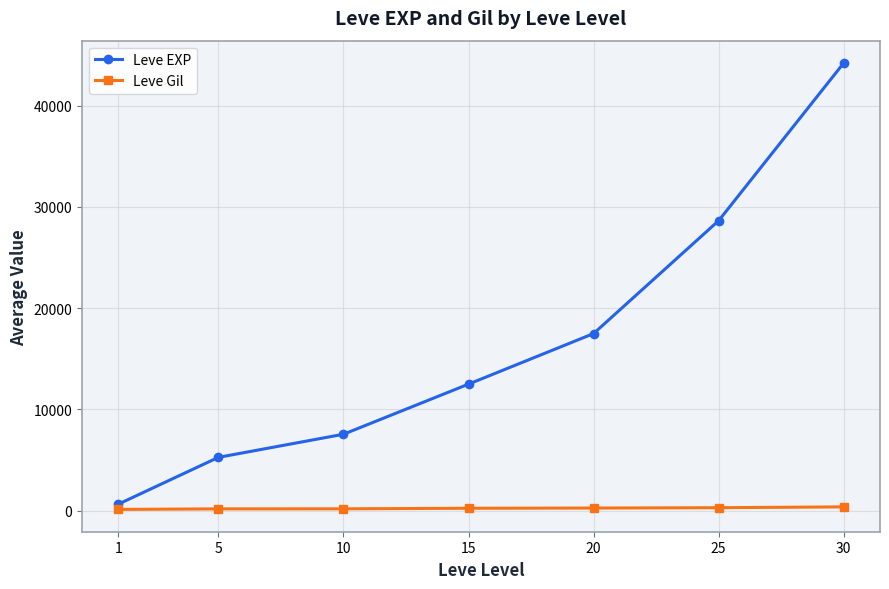

True or false: Leve Gil and Leve EXP cross at least once.

False